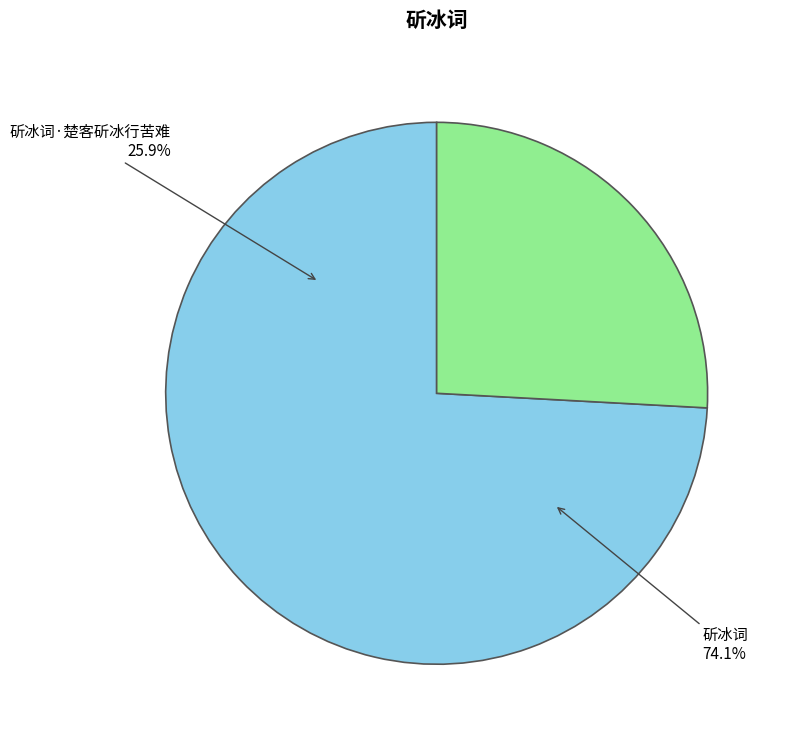

Approximately how many times larger is the value at 斫冰词 compared to 斫冰词·楚客斫冰行苦难?

2.9